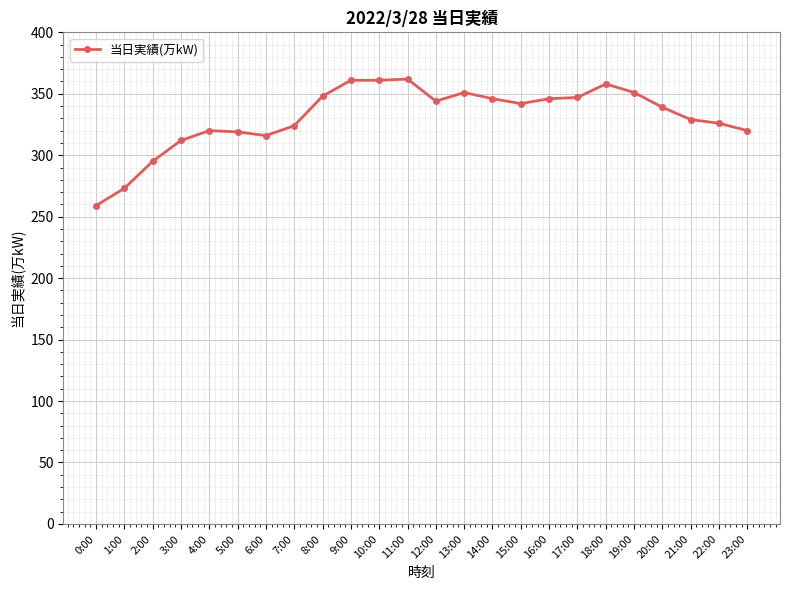

What is the difference between the maximum and minimum values?

103